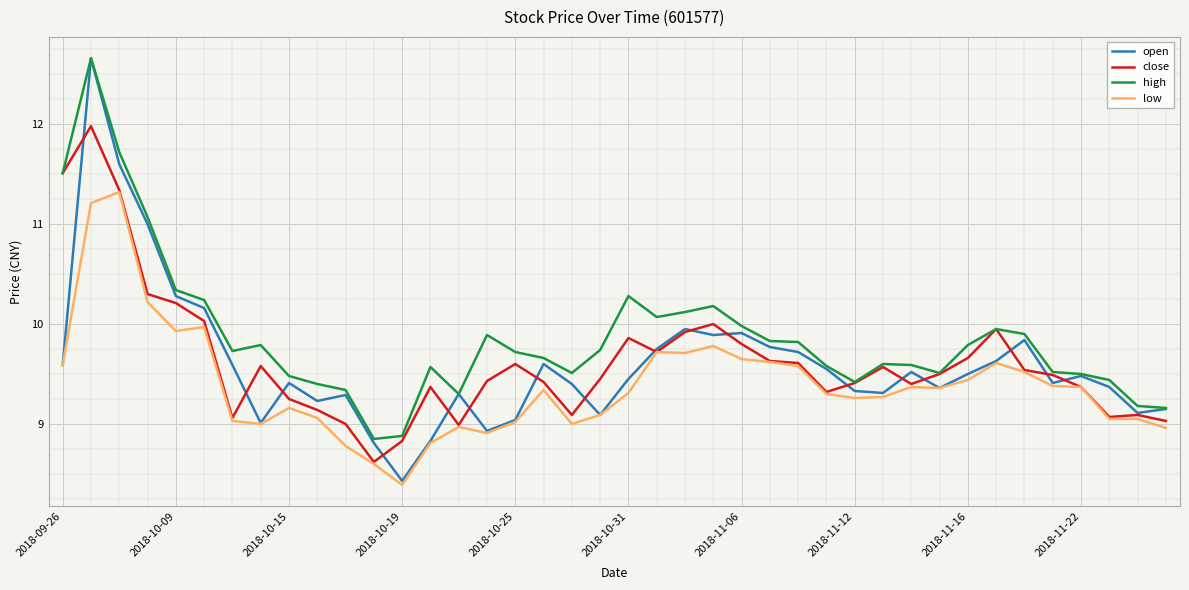

Which series has the largest total across all categories?

high